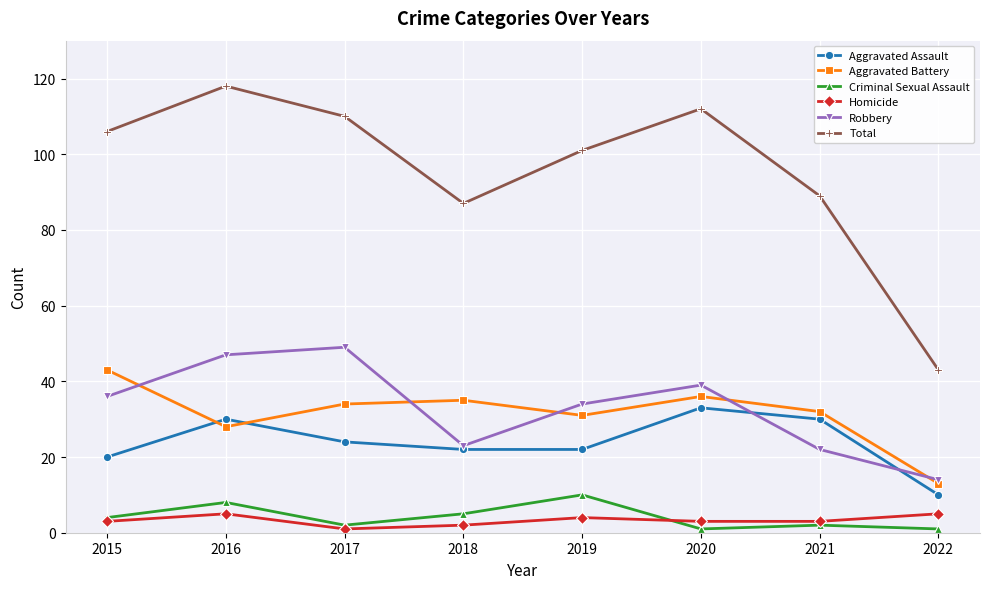

True or false: Criminal Sexual Assault and Aggravated Battery intersect in this chart.

False